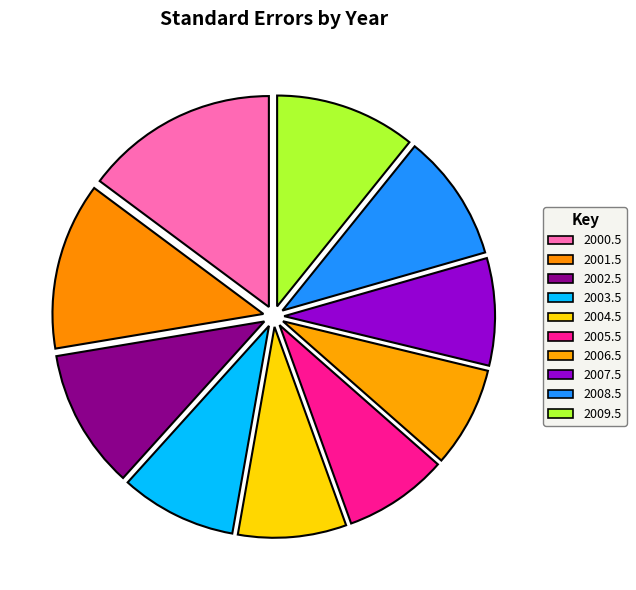

To the nearest percent, what is the difference between the 2005.5 and 2008.5 slice percentages?

2%